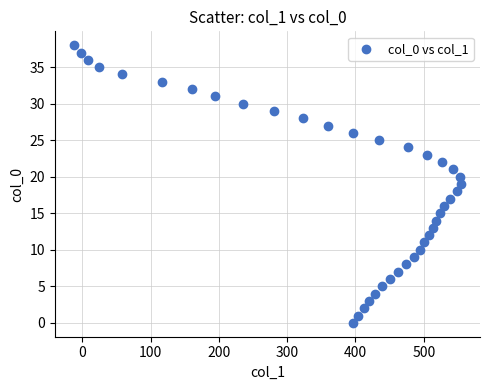

What is the range of X values (max minus min)?

566